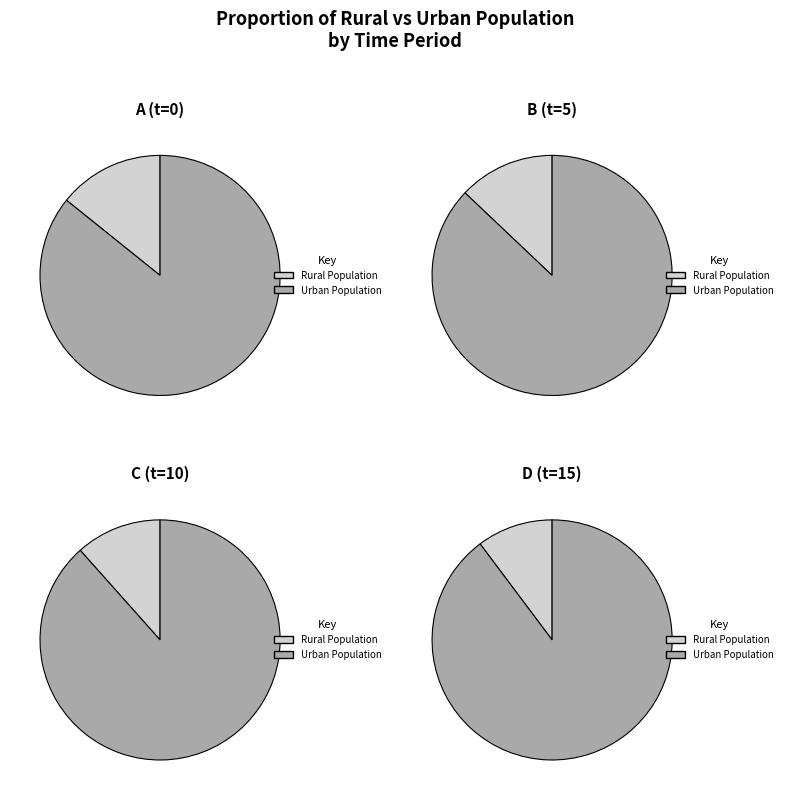

Is there any slice that represents more than half of the pie?

Yes